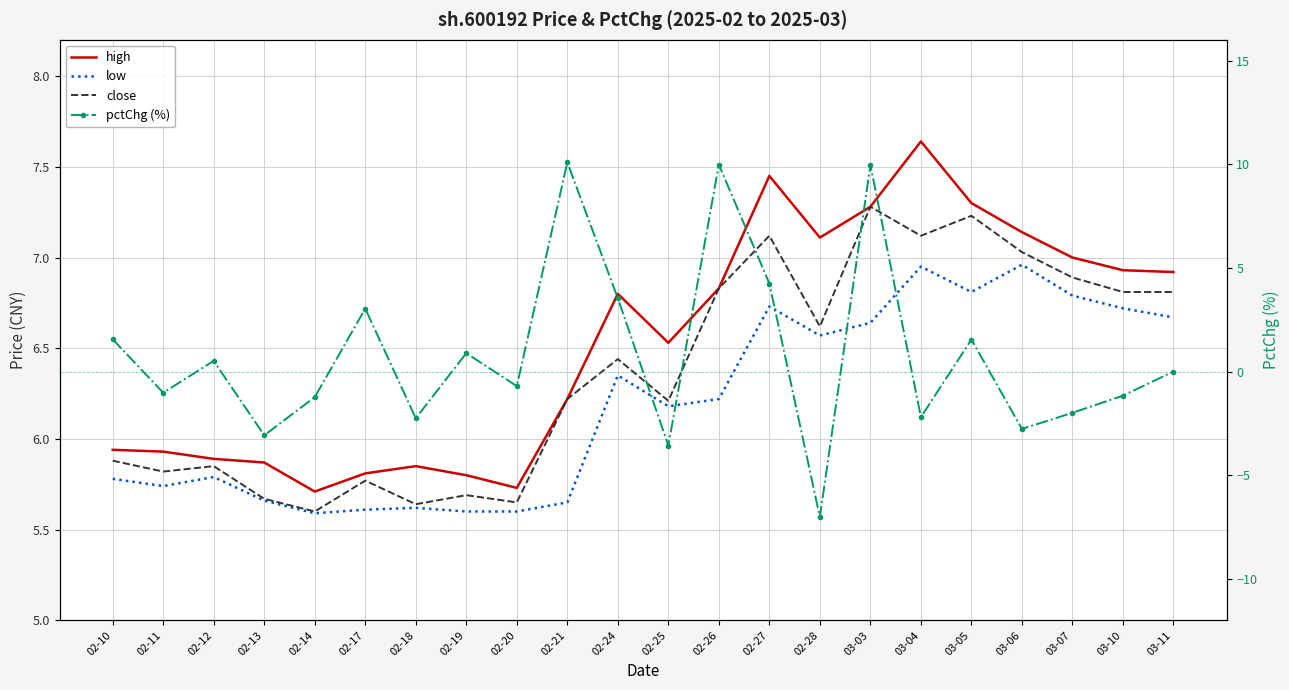

Between 02-14 and 03-07, which series saw the biggest shift?

high